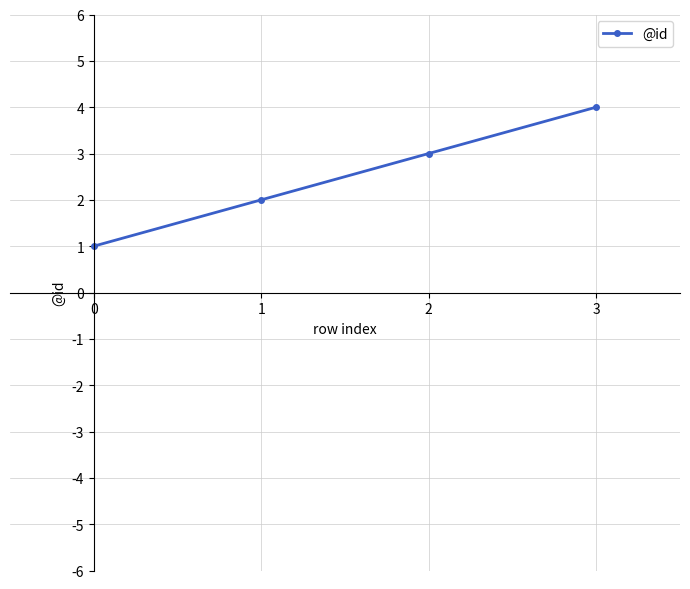

What is the ratio of the value at 2 to the value at 0?

3.0